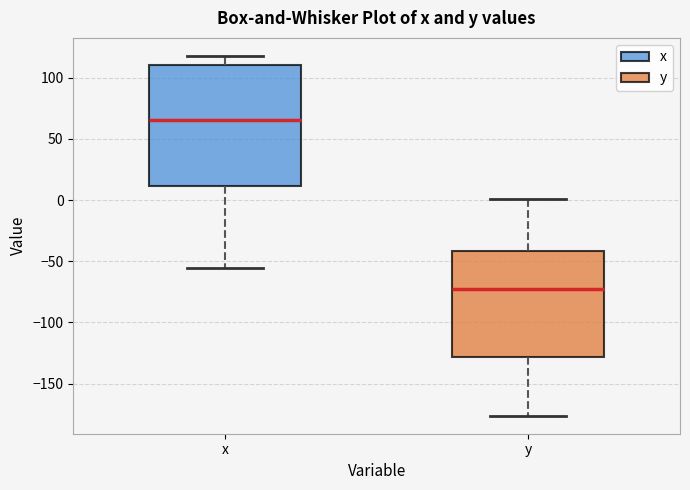

Which box is the tallest, from its lower edge to its upper edge?

x